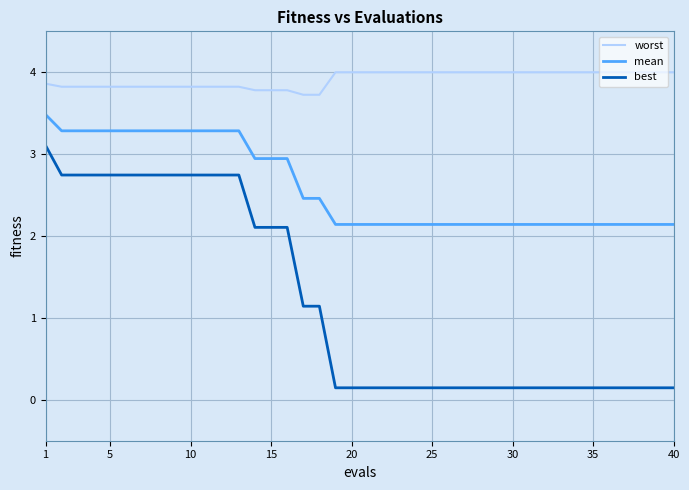

Which series has the largest total across all categories?

worst